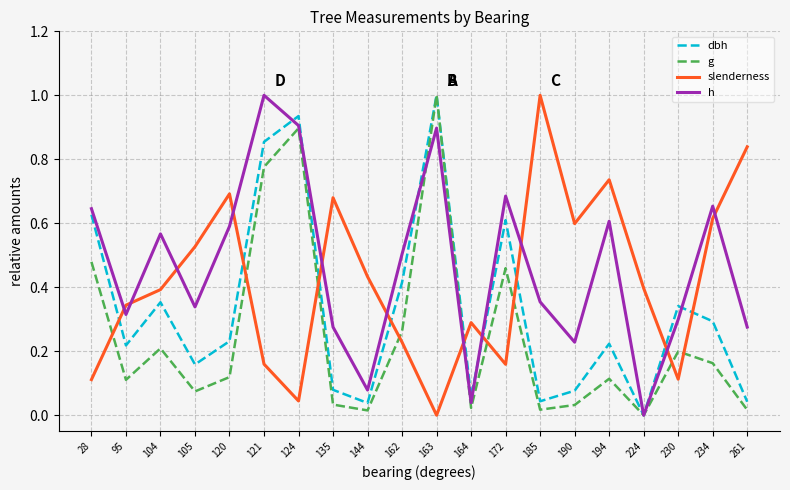

Rank the series by their average value, from highest to lowest.

h, slenderness, dbh, g